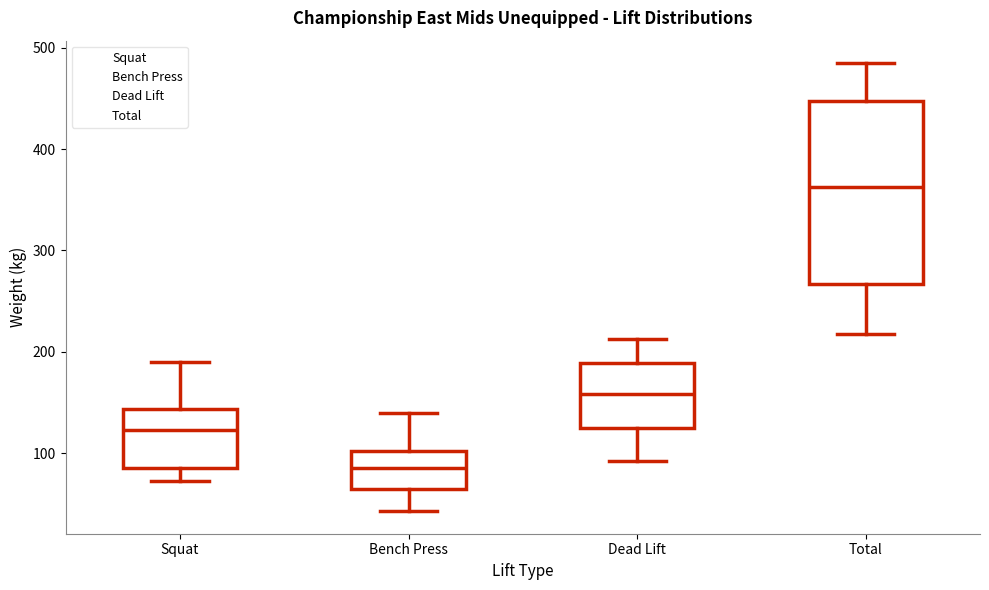

Reading left to right, read every box against the y-axis: the position of its median line, the range the box covers, and the ends of its whiskers. The values are not printed on the chart, so give them approximately, as read against the axis.

Squat: median 120, box 90 to 140, whiskers 70 to 190
Bench Press: median 90, box 60 to 100, whiskers 40 to 140
Dead Lift: median 160, box 130 to 190, whiskers 90 to 210
Total: median 360, box 270 to 450, whiskers 220 to 490